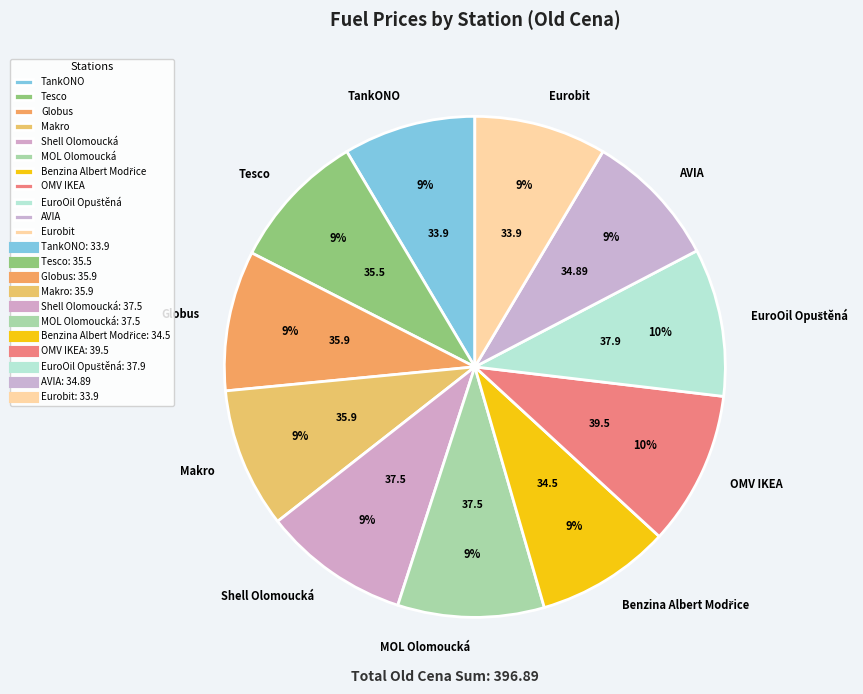

Does OMV IKEA account for over 50% of the chart?

No